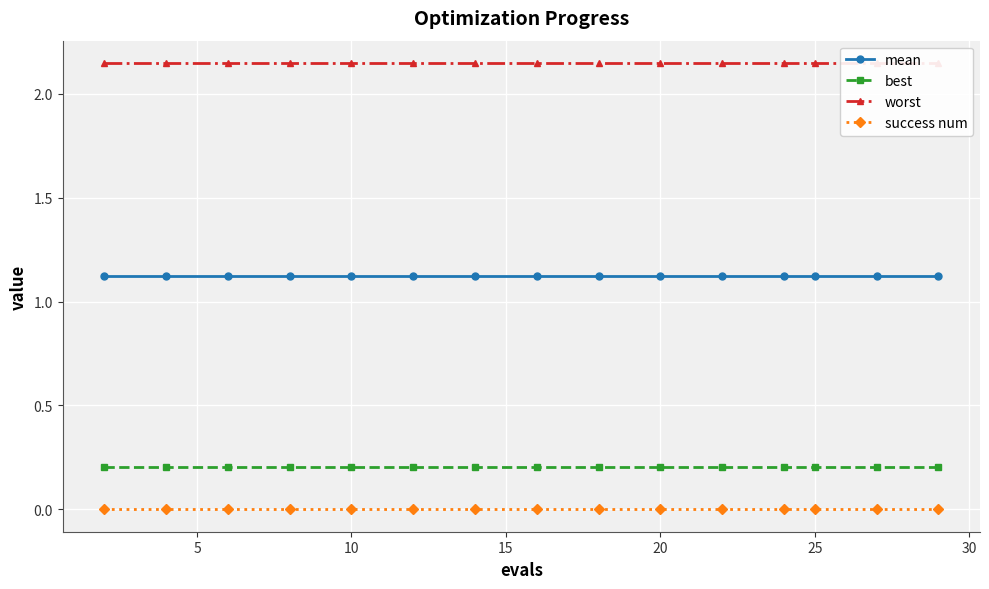

True or false: mean and success num intersect in this chart.

False